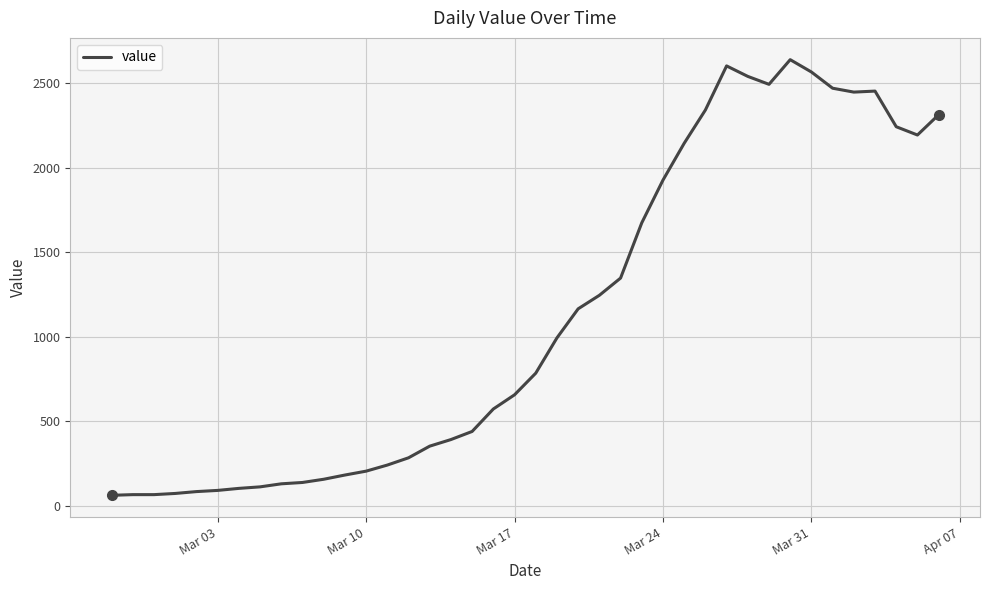

What is the difference between the maximum and minimum values?

2579